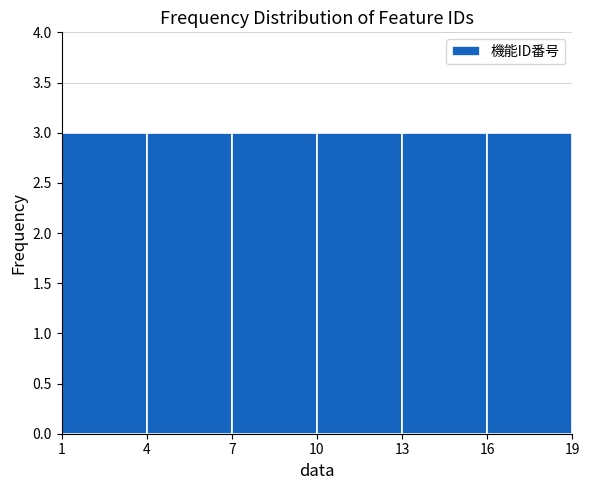

Reading left to right, transcribe this chart: for each bar, give the range it covers on the x-axis and its height. The values are not printed on the chart, so give them approximately, as read against the axis.

1 to 4: 3
4 to 7: 3
7 to 10: 3
10 to 13: 3
13 to 16: 3
16 to 19: 3